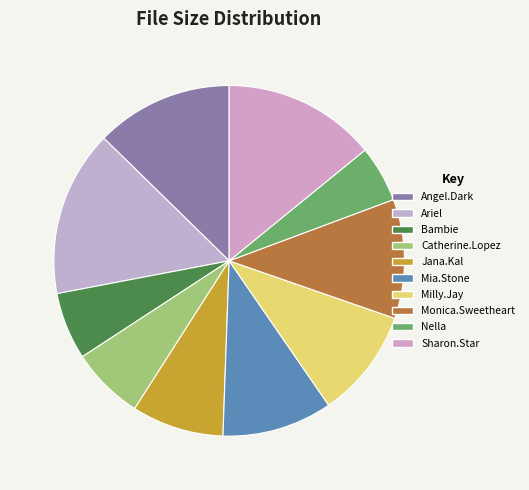

Is it true that Ariel is 15% of the pie?

True